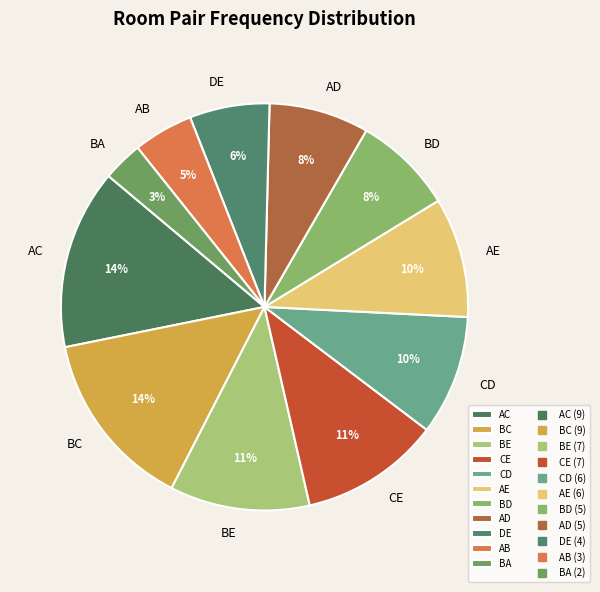

To the nearest percent, what is the average slice percentage?

9%